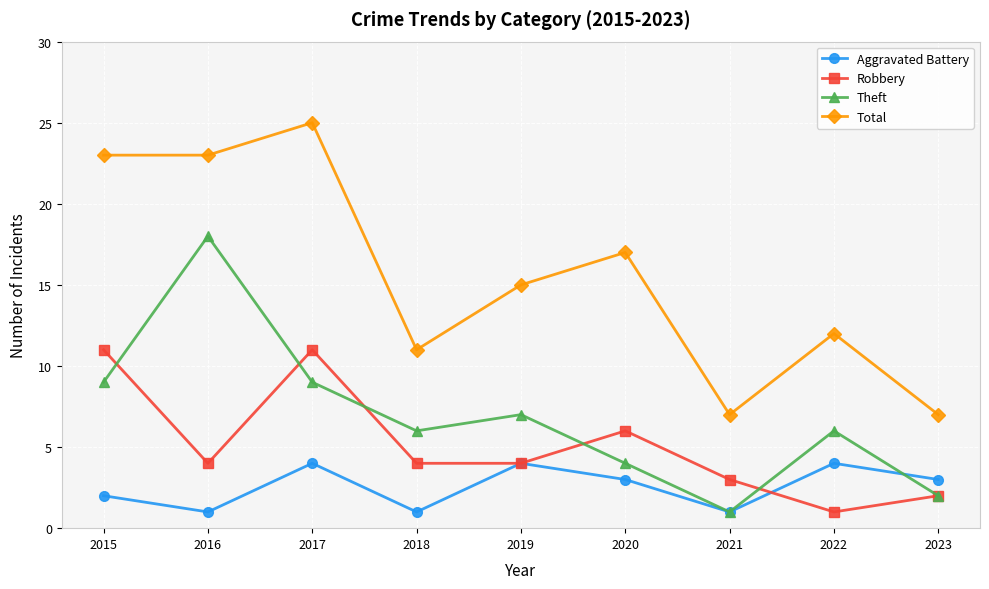

Which series has the largest total across all categories?

Total